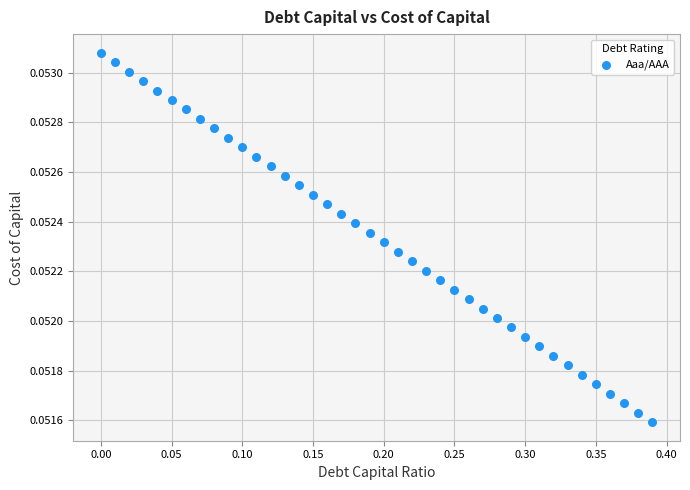

What is the range of X values (max minus min)?

0.4